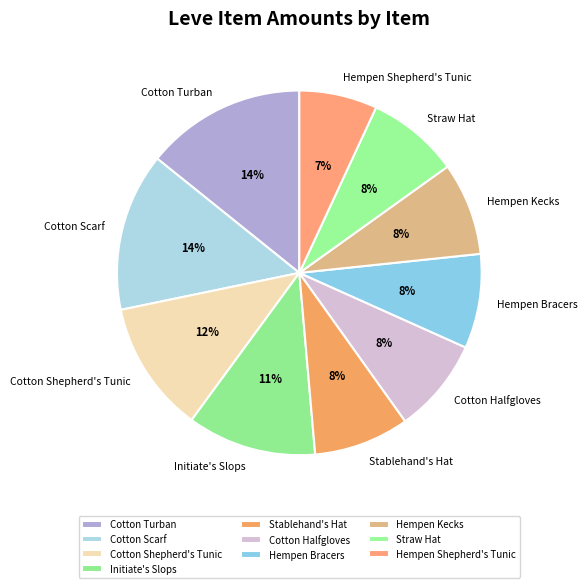

Is the sum of Hempen Kecks and Cotton Turban greater than half?

No